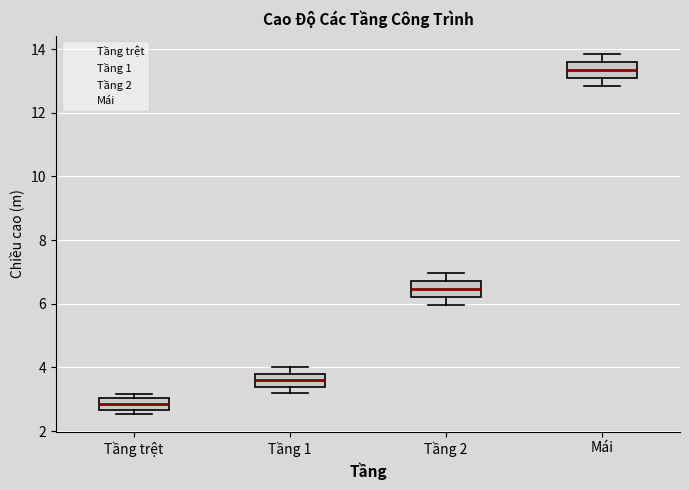

Reading left to right, read every box against the y-axis: the position of its median line, the range the box covers, and the ends of its whiskers. The values are not printed on the chart, so give them approximately, as read against the axis.

Tầng trệt: median 2.8, box 2.6 to 3.0, whiskers 2.6 (just below the box's lower edge) to 3.2
Tầng 1: median 3.6, box 3.4 to 3.8, whiskers 3.2 to 4.0
Tầng 2: median 6.4, box 6.2 to 6.8, whiskers 6.0 to 7.0
Mái: median 13.4, box 13.2 to 13.6, whiskers 12.8 to 13.8